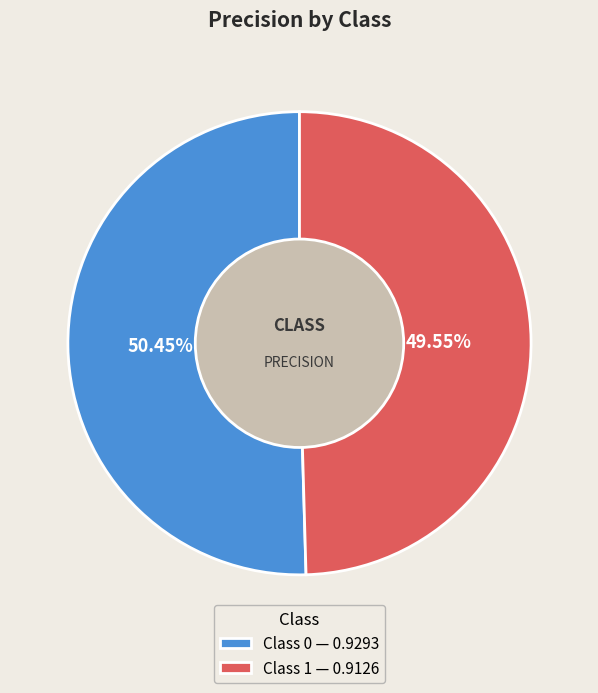

Combined, do Class 1 — 0.9126 and Class 0 — 0.9293 account for over 50%?

Yes